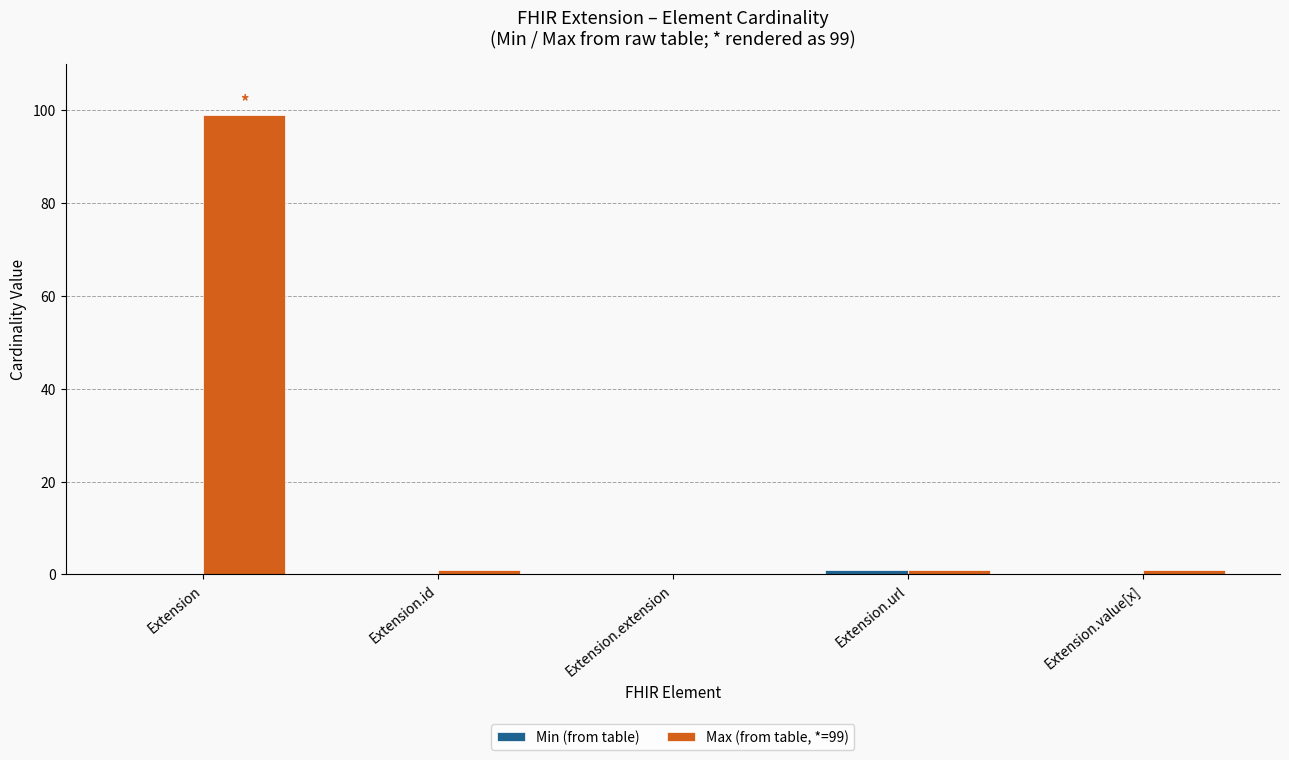

Which series changed the most between Extension and Extension.extension?

Max (from table, *=99)